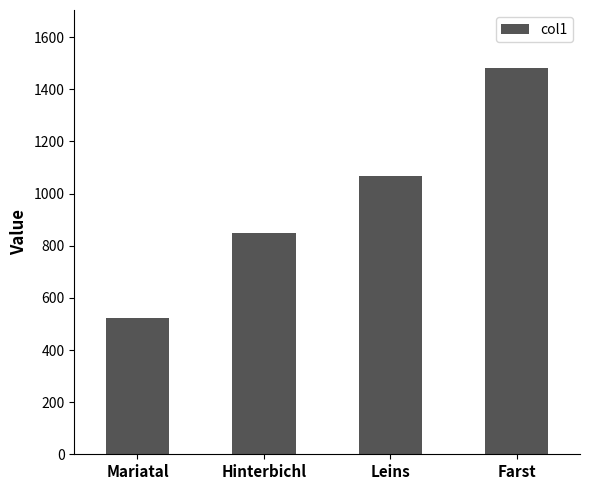

What is the difference between the second highest and second lowest values?

218